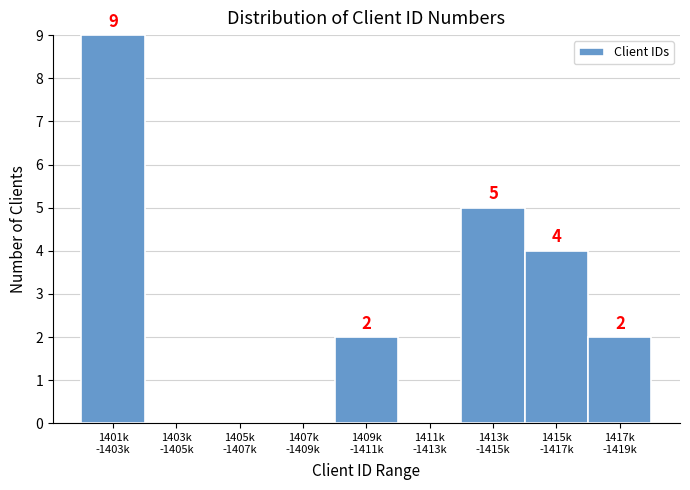

How many values are between 0 and 4?

7